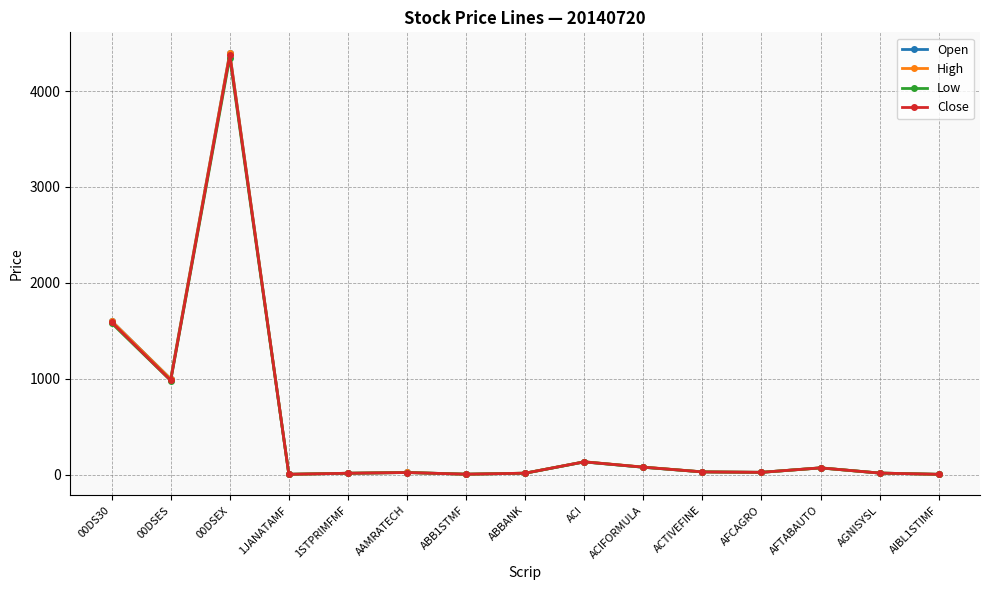

At which category does the chart reach its peak across all series?

00DSEX